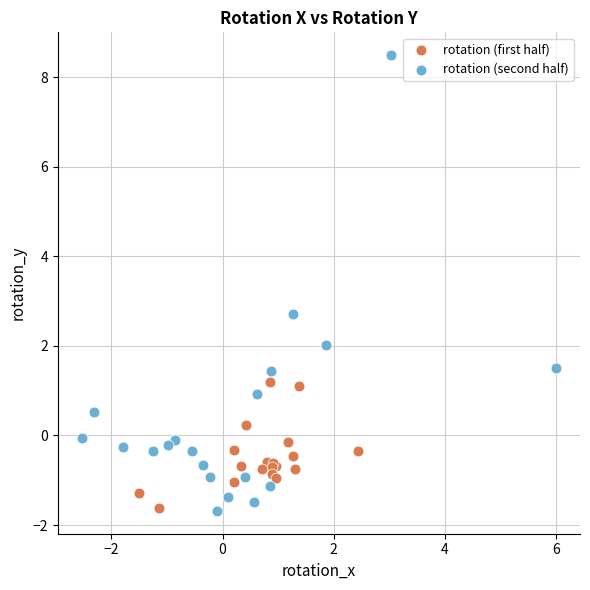

Which series has the widest spread of Y values?

rotation (second half)